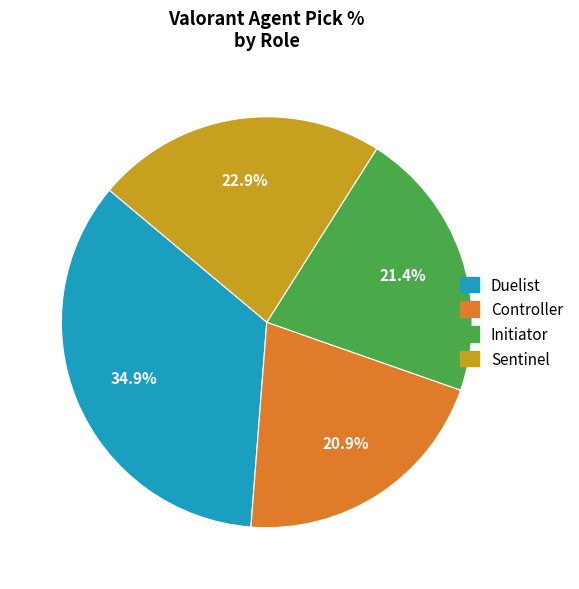

How much of the chart is everything except Duelist?

65.1%